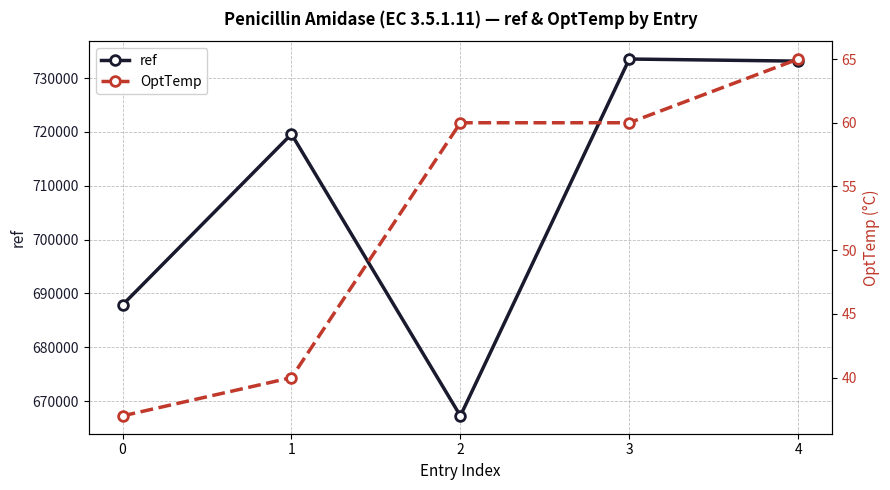

How many series are shown in this chart?

2